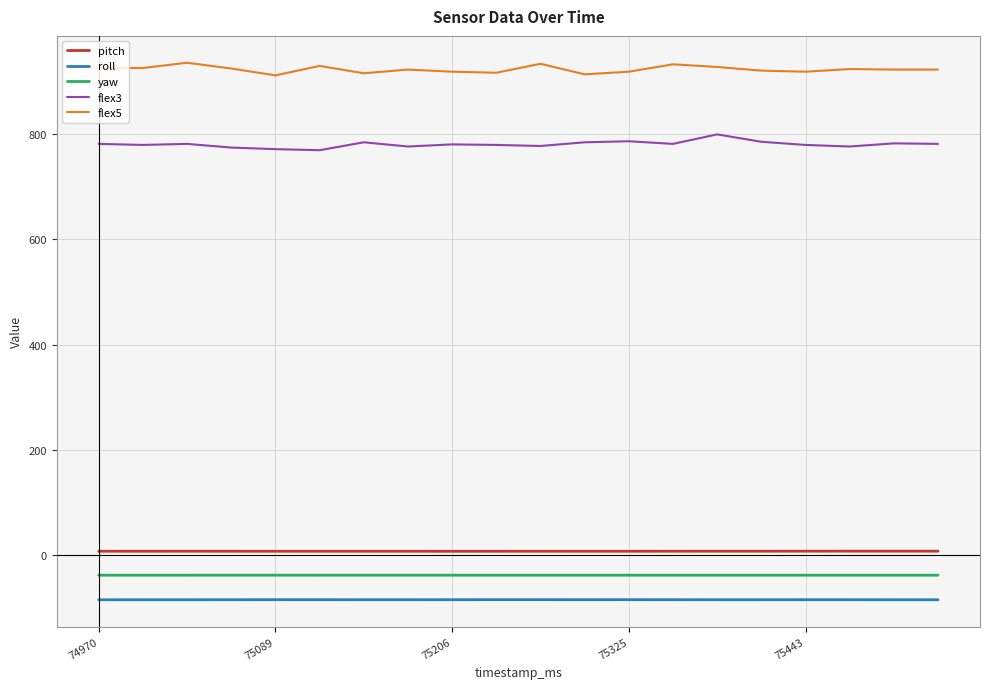

True or false: pitch and flex3 cross at least once.

False